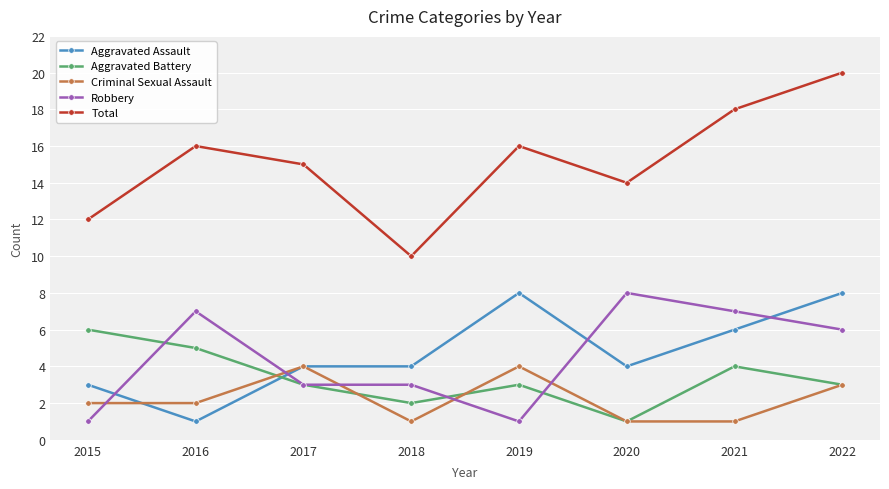

Rank the series at 2018 from highest to lowest value.

Total, Aggravated Assault, Robbery, Aggravated Battery, Criminal Sexual Assault